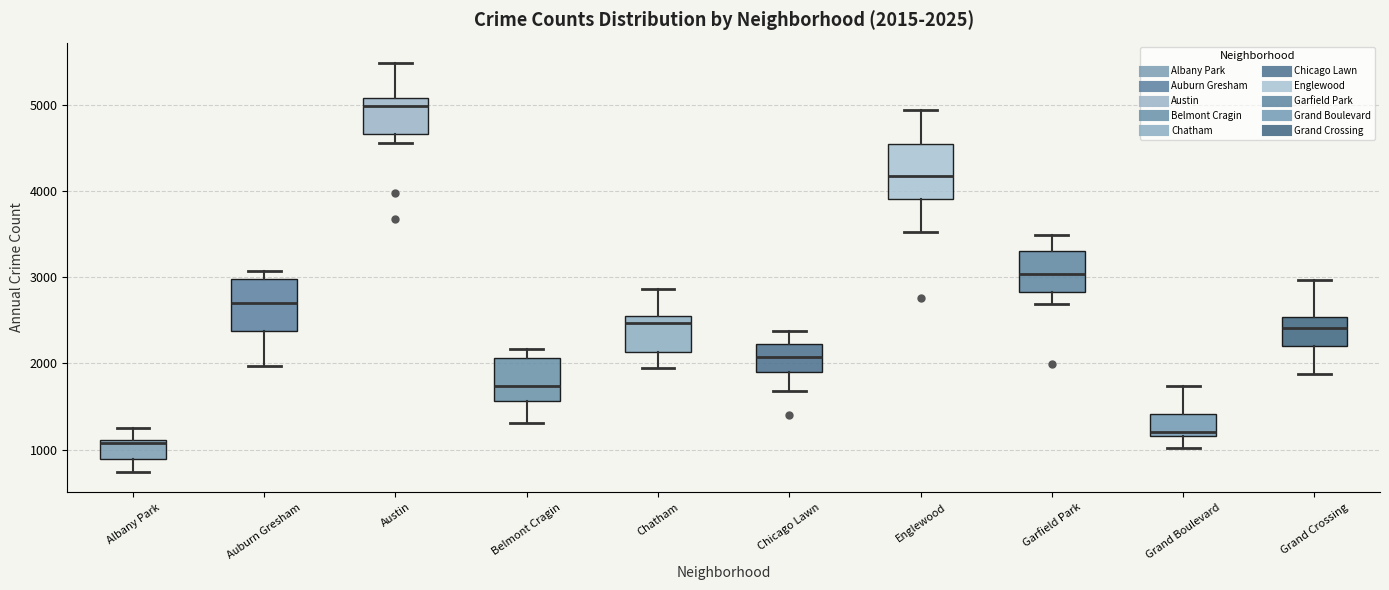

Which box has the highest median line?

Austin